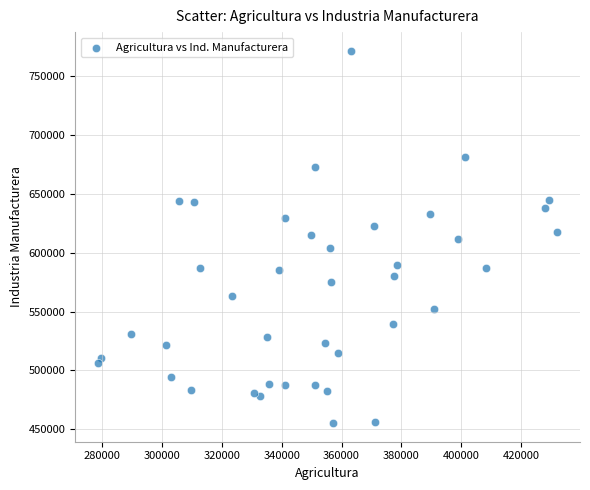

What is the range of X values (max minus min)?

153440